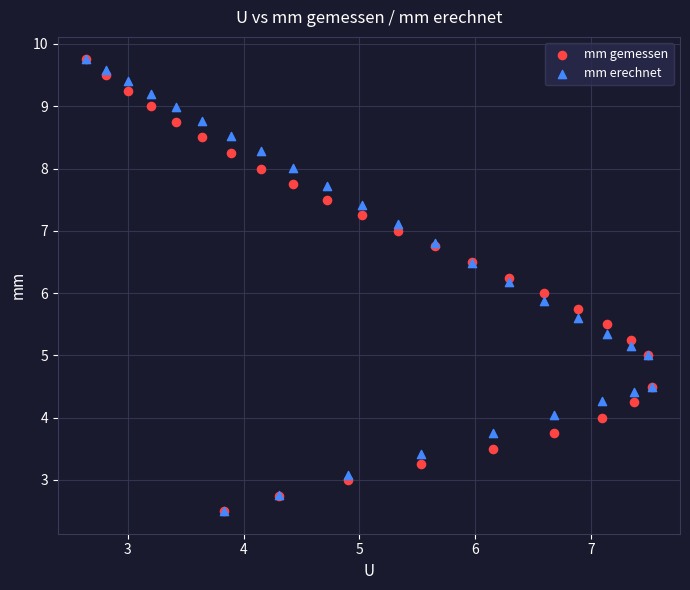

Which series has the widest spread of Y values?

mm erechnet